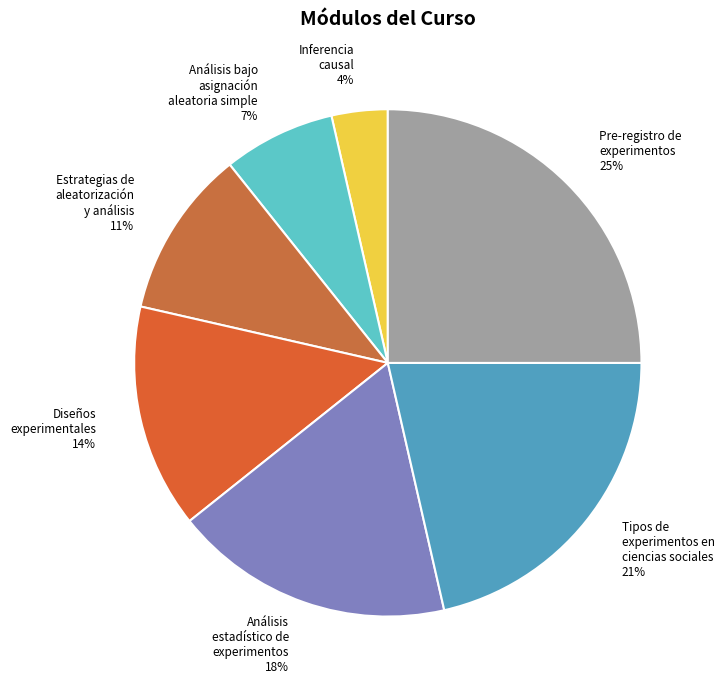

To the nearest percent, what is the average slice percentage?

14%